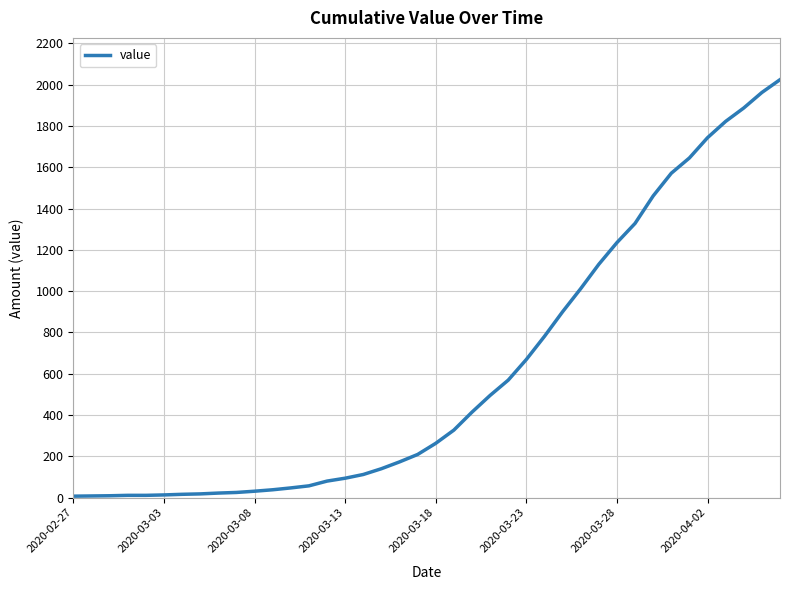

What is the maximum value shown in the chart?

2024